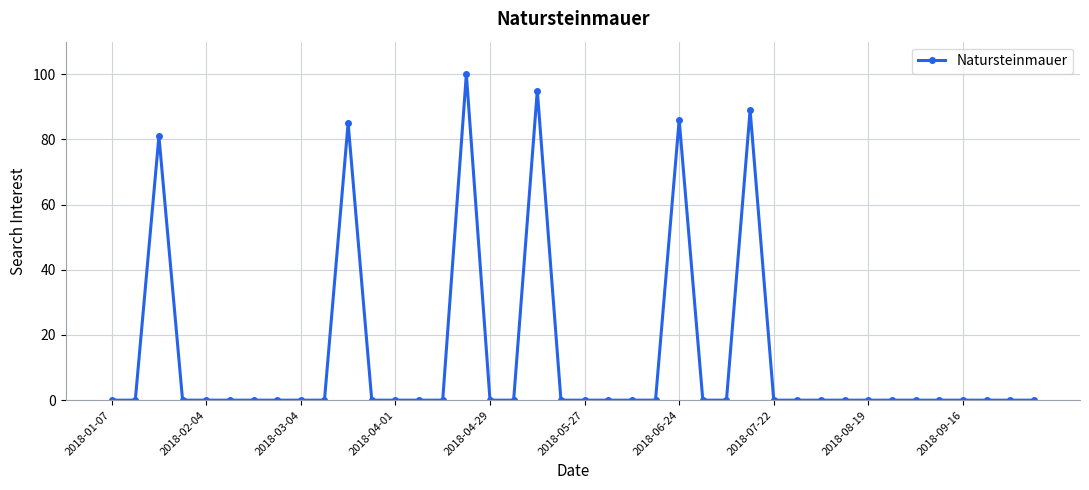

Does the chart display data point markers on the line(s)?

Yes